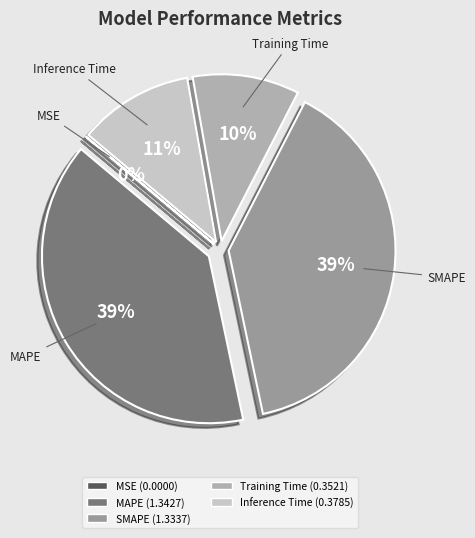

Is it true that Training Time is 1% of the pie?

False